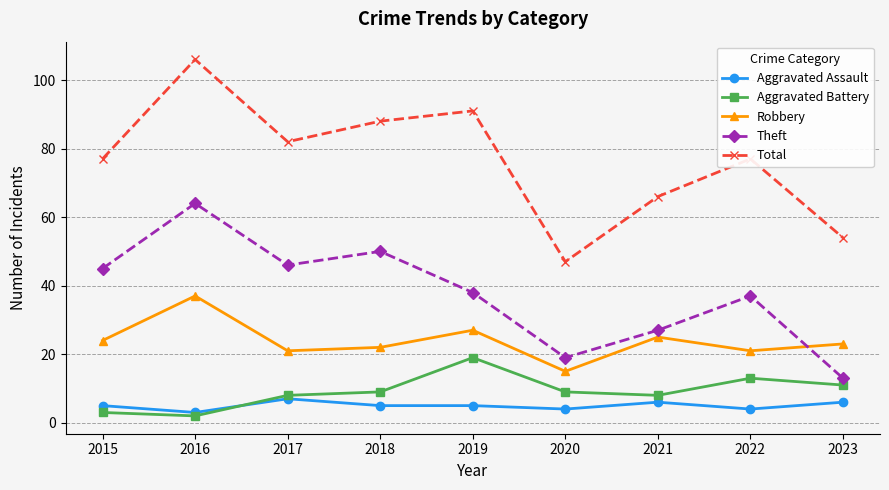

At how many categories does at least one series exceed 33?

9